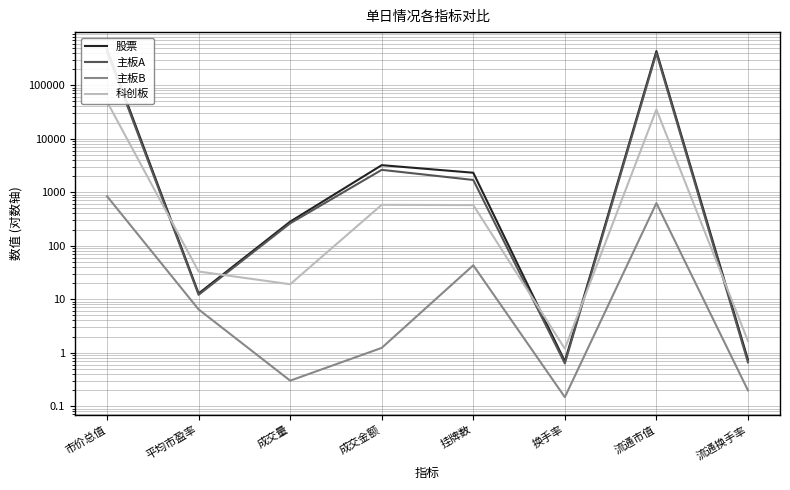

Is it true that 主板A equals 3.3 at 平均市盈率?

False